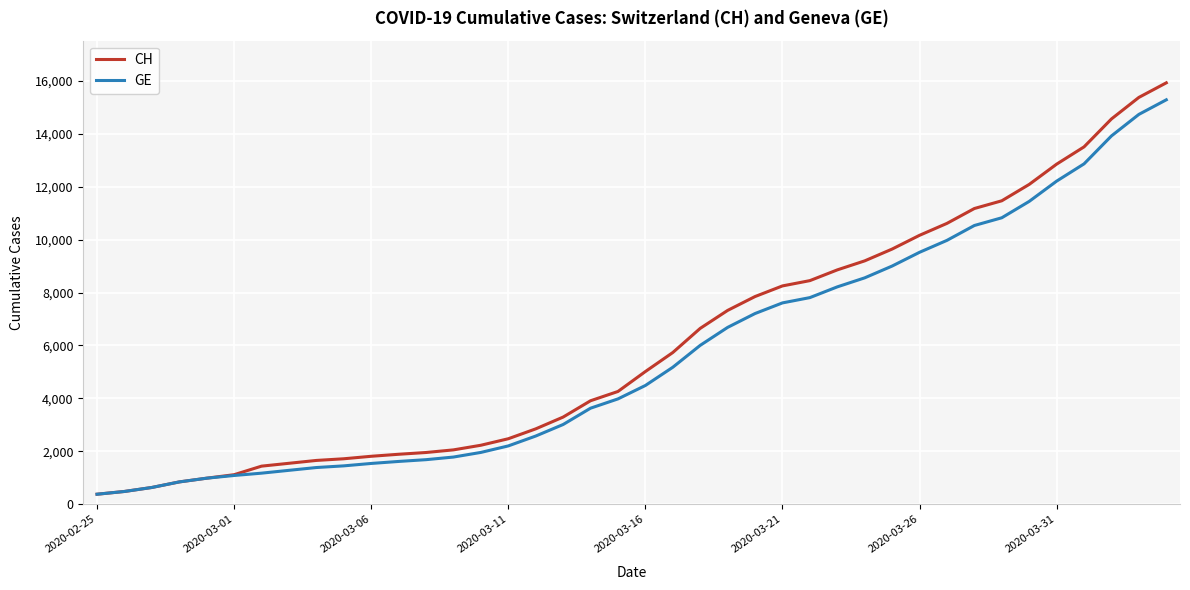

What is the maximum value for CH?

15926